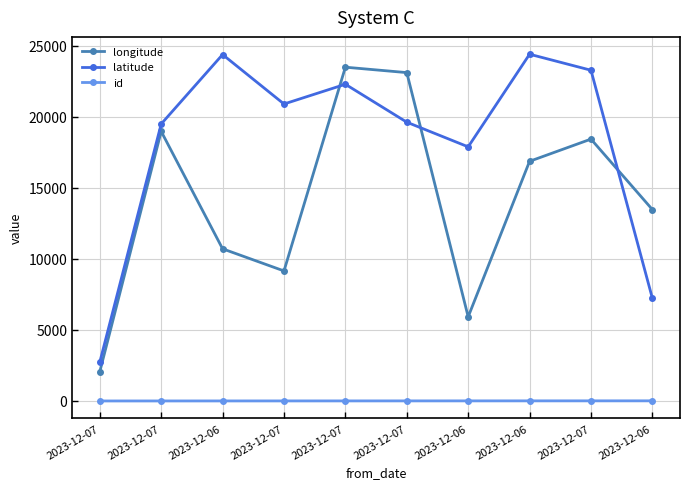

What are all the series names shown in the legend?

longitude, latitude, id